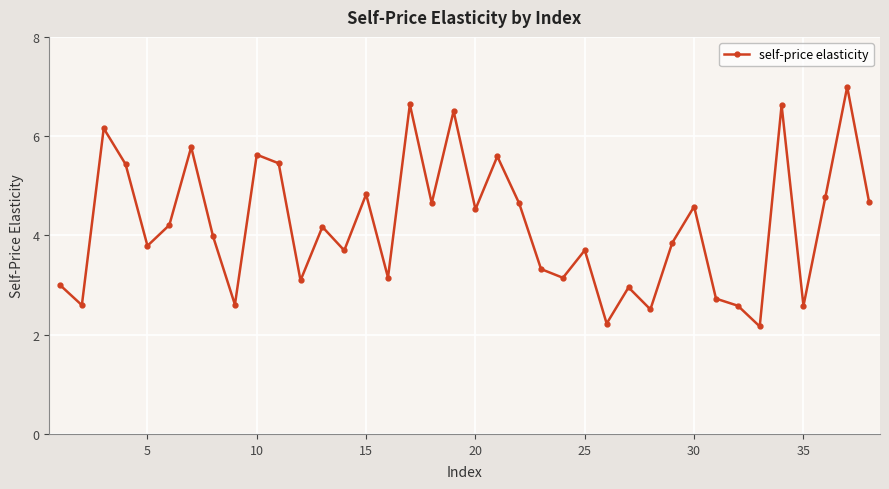

True or false: there are more than 0 points higher than both neighbors.

True